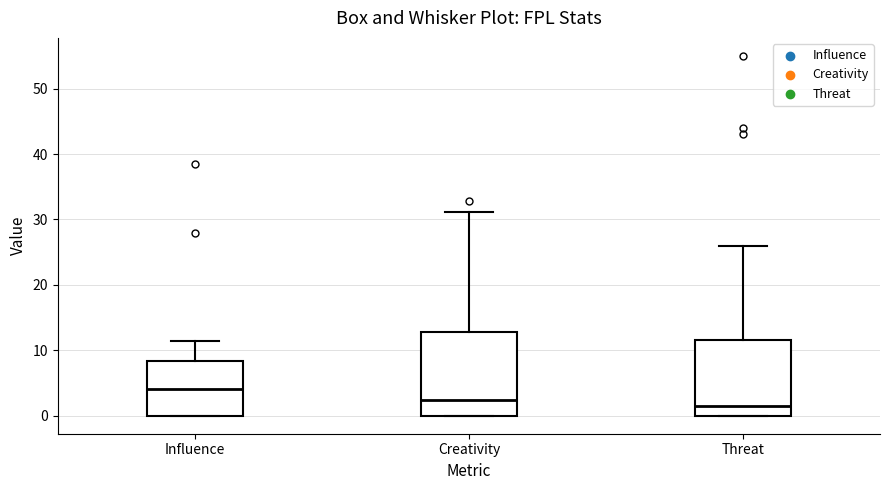

Comparing the boxes themselves (not the whiskers), which one is the tallest?

Creativity